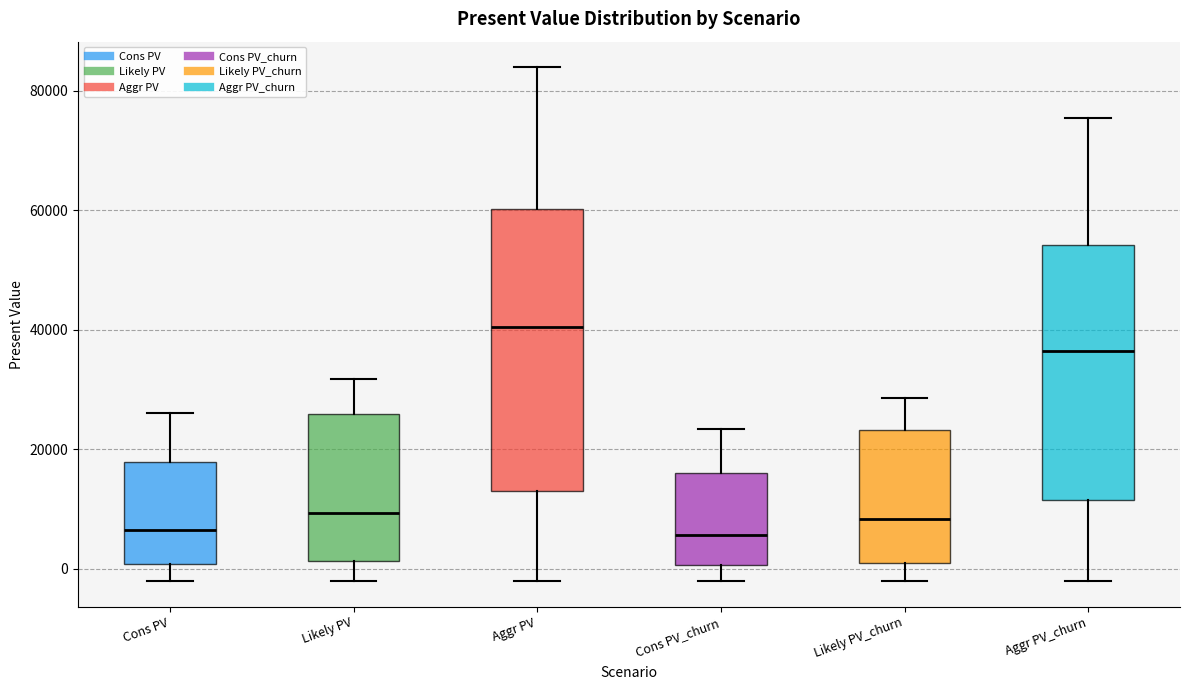

Which box is the tallest, from its lower edge to its upper edge?

Aggr PV